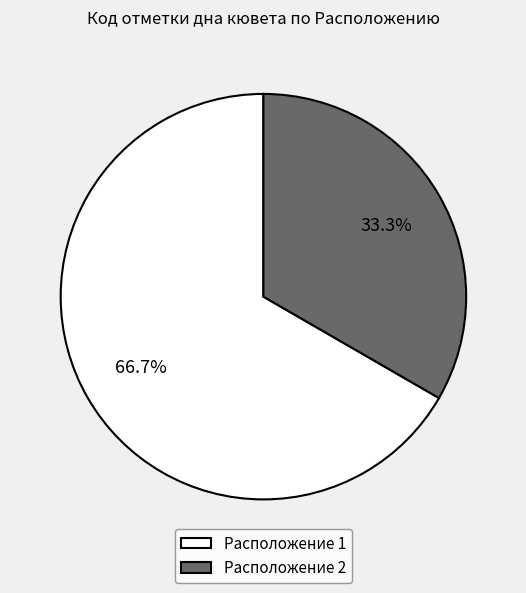

Which category has the smallest portion of the pie?

Расположение 2